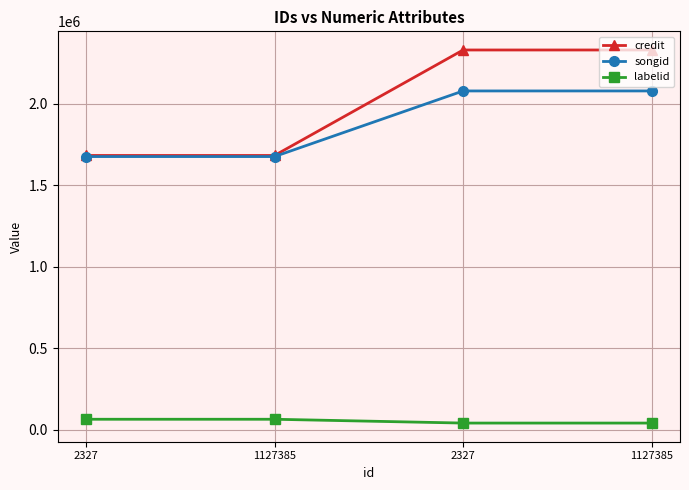

Does the chart display data point markers on the line(s)?

Yes